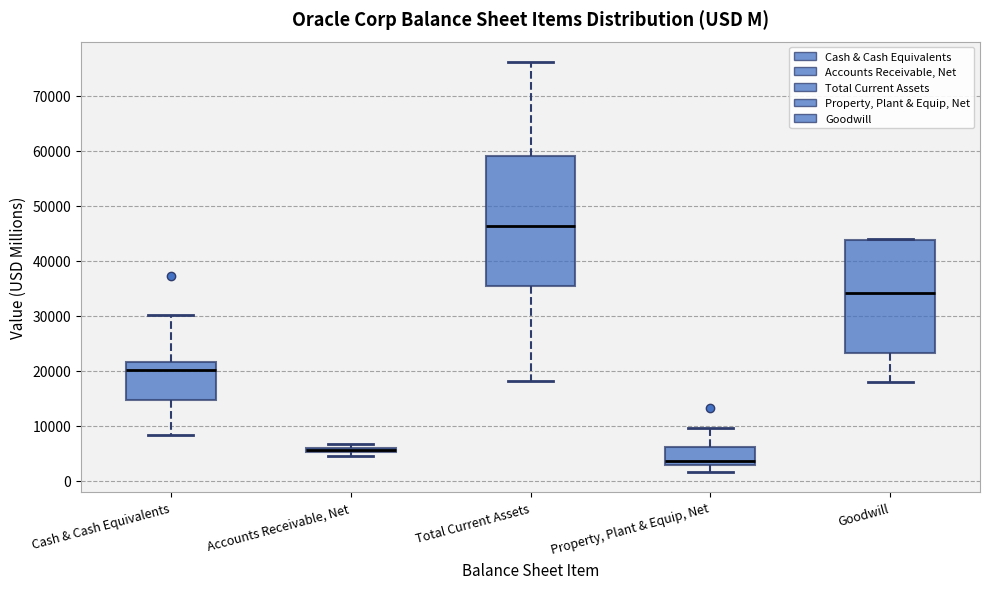

Where does the lower whisker of the box for Property, Plant & Equip, Net end on the y-axis? The values are not printed on the chart, so give them approximately, as read against the axis.

2000